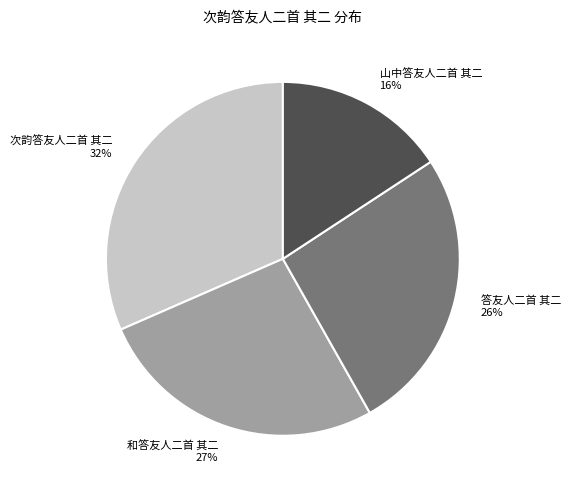

To the nearest percent, what is the average slice percentage?

25%